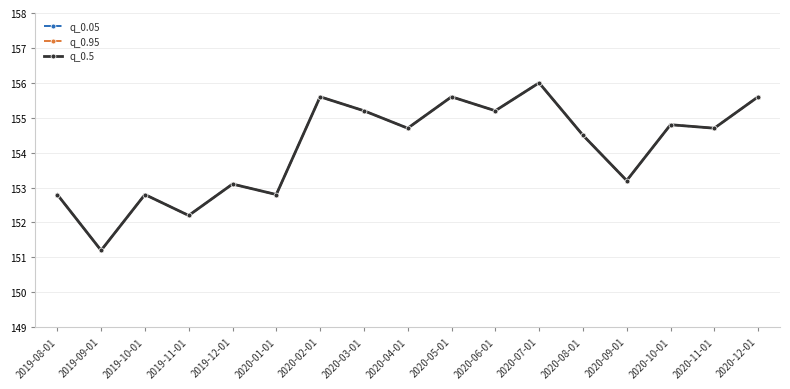

The value of q_0.05 at 2020-02-01 is 240.8. True or false?

False